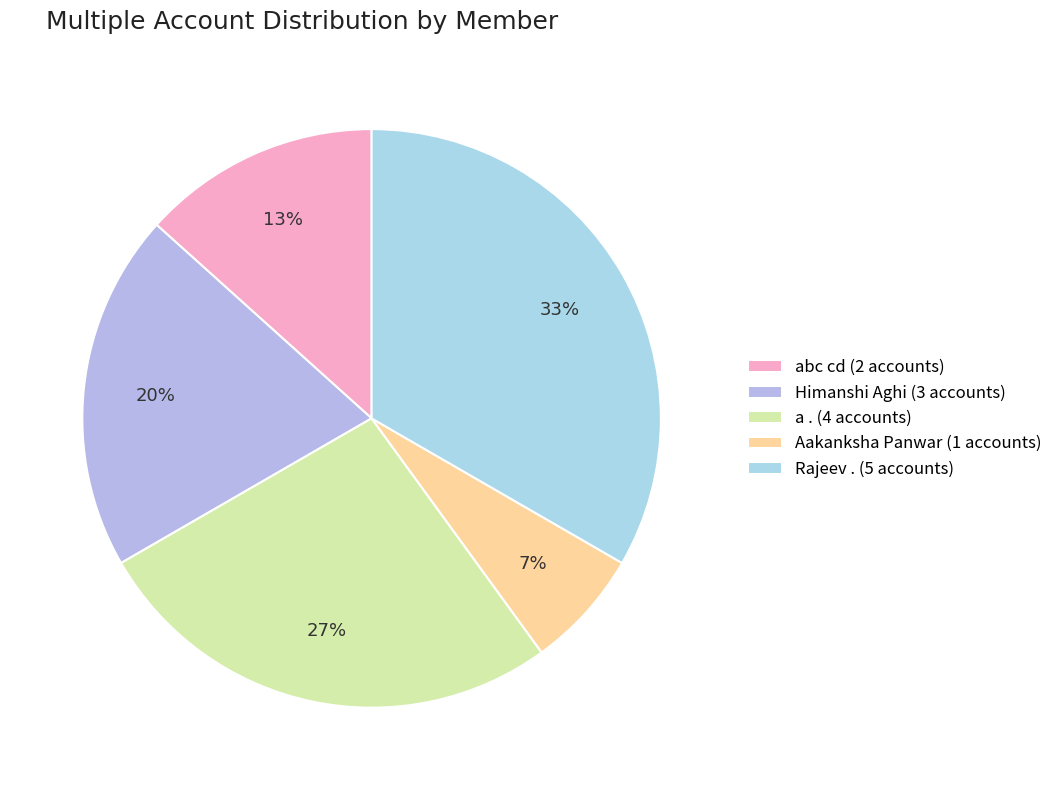

What percentage is the Aakanksha Panwar slice, to the nearest percent?

7%